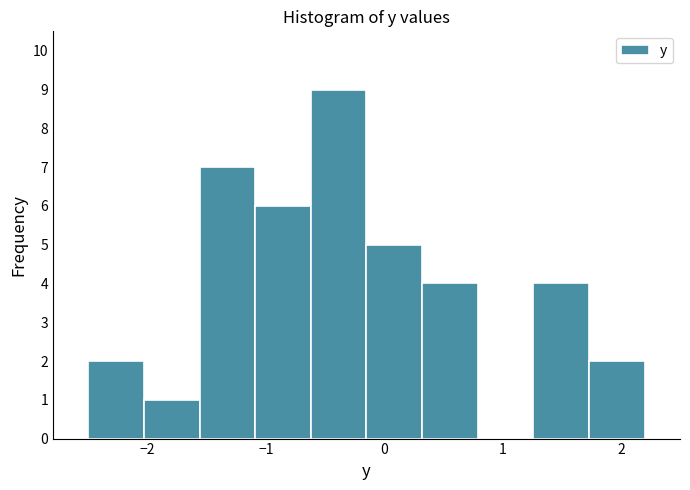

Over which range of the x-axis is the bar tallest?

-0.62 to -0.15